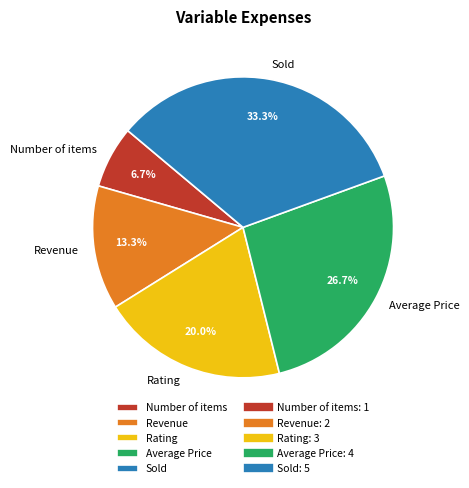

Rank the categories by value from lowest to highest.

Number of items, Revenue, Rating, Average Price, Sold